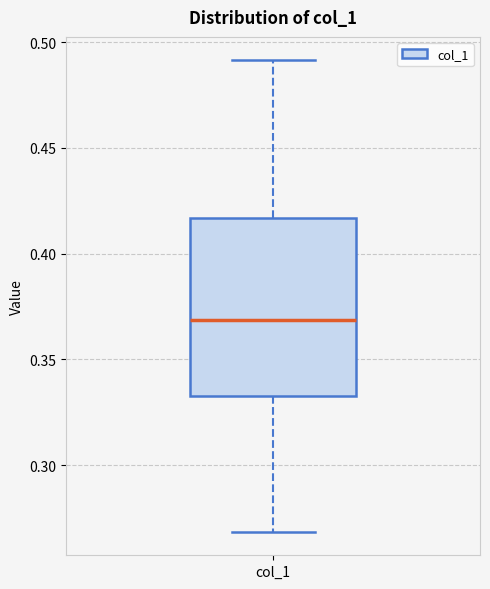

Transcribe this box plot: give where the median line is, the range the box spans, and where the two whiskers end, as read against the y-axis. The values are not printed on the chart, so give them approximately, as read against the axis.

median 0.370, box 0.335 to 0.415, whiskers 0.270 to 0.490